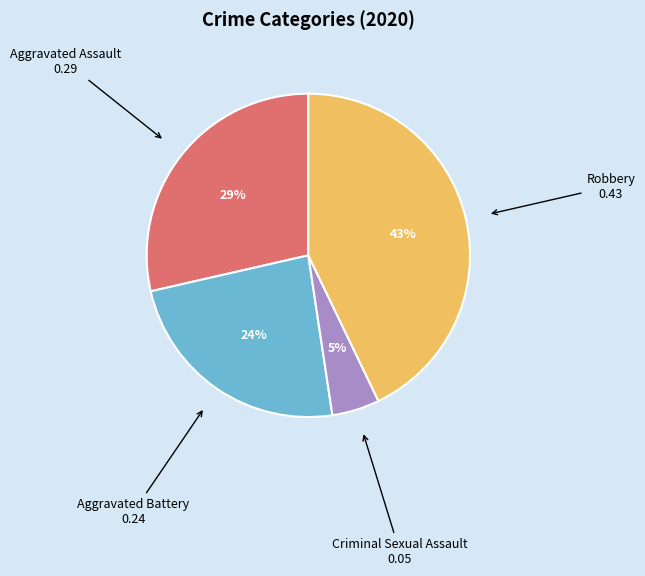

Does any single category account for the majority?

No